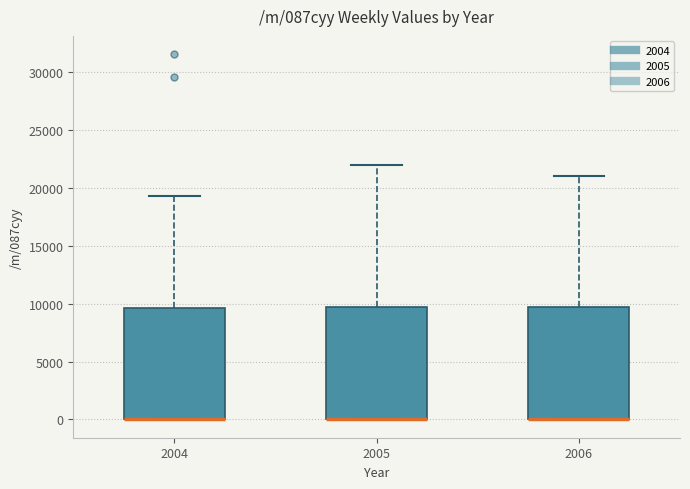

Where is the upper edge of the box at x = 2004 on the y-axis? The values are not printed on the chart, so give them approximately, as read against the axis.

9500